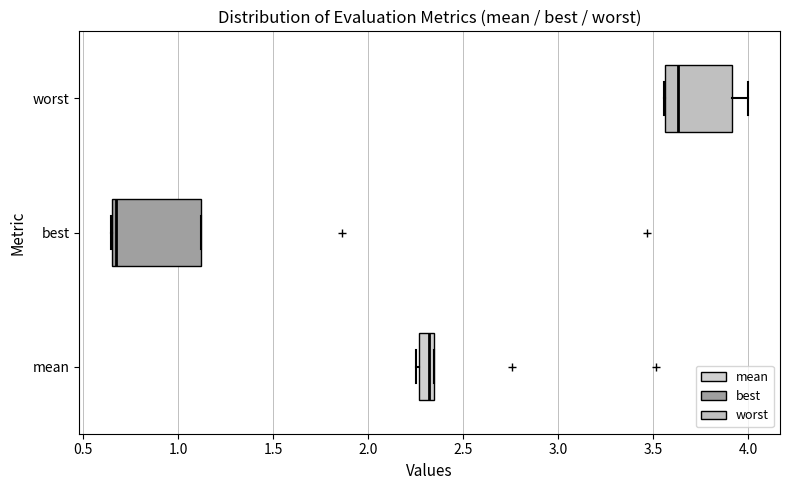

Which box has the furthest to the left median line?

best